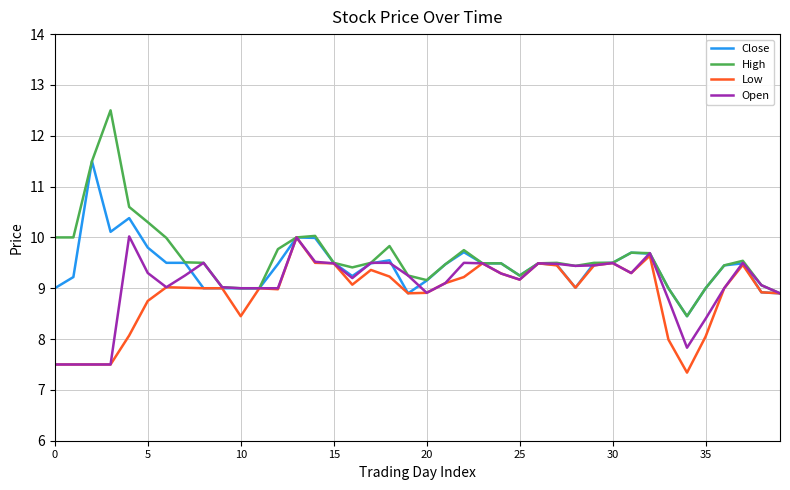

What is the smallest value displayed?

7.3